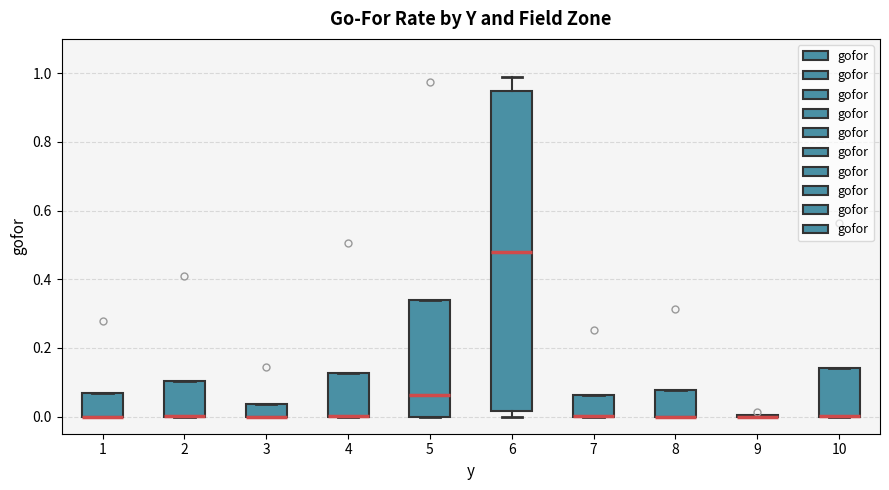

Reading left to right, read every box against the y-axis: the position of its median line, the range the box covers, and the ends of its whiskers. The values are not printed on the chart, so give them approximately, as read against the axis.

1: median 0.00 (drawn on the box's lower edge), box 0.00 to 0.06, whiskers 0.00 to 0.06
2: median 0.00 (drawn on the box's lower edge), box 0.00 to 0.10, whiskers 0.00 to 0.10
3: median 0.00 (drawn on the box's lower edge), box 0.00 to 0.04, whiskers 0.00 to 0.04
4: median 0.00 (drawn on the box's lower edge), box 0.00 to 0.12, whiskers 0.00 to 0.12
5: median 0.06, box 0.00 to 0.34, whiskers 0.00 to 0.34
6: median 0.48, box 0.02 to 0.94, whiskers 0.00 to 0.98
7: median 0.00 (drawn on the box's lower edge), box 0.00 to 0.06, whiskers 0.00 to 0.06
8: median 0.00 (drawn on the box's lower edge), box 0.00 to 0.08, whiskers 0.00 to 0.08
9: box collapsed to a line at 0.00, whiskers 0.00 to 0.00
10: median 0.00 (drawn on the box's lower edge), box 0.00 to 0.14, whiskers 0.00 to 0.14